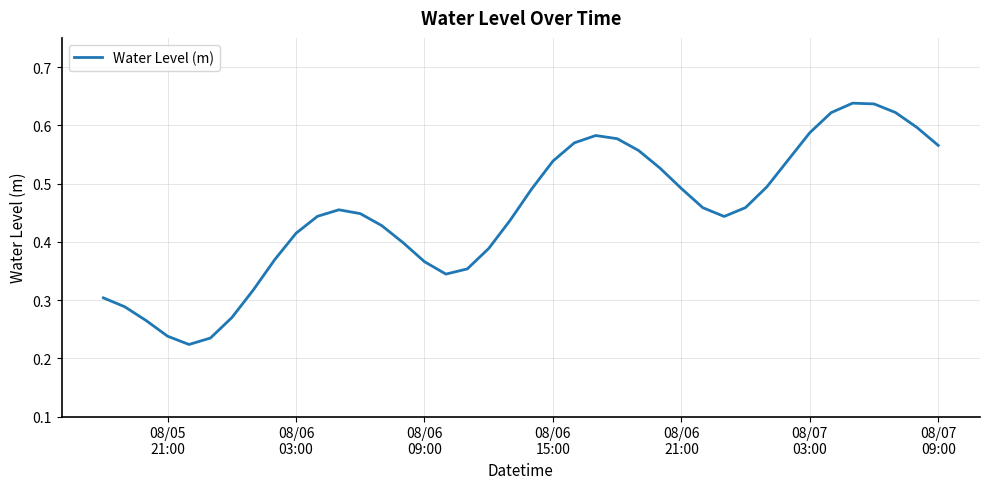

What is the smallest value displayed?

0.2